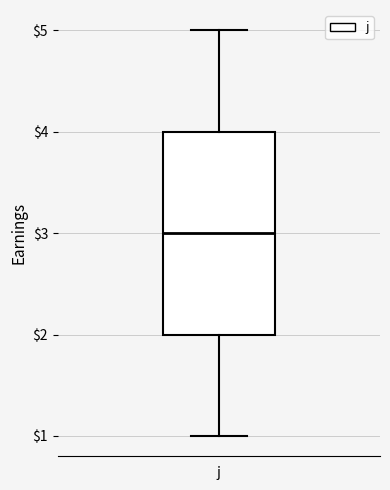

Read this box plot against the y-axis: the position of the median line, the range covered by the box, and the ends of both whiskers. The values are not printed on the chart, so give them approximately, as read against the axis.

median 3, box 2 to 4, whiskers 1 to 5